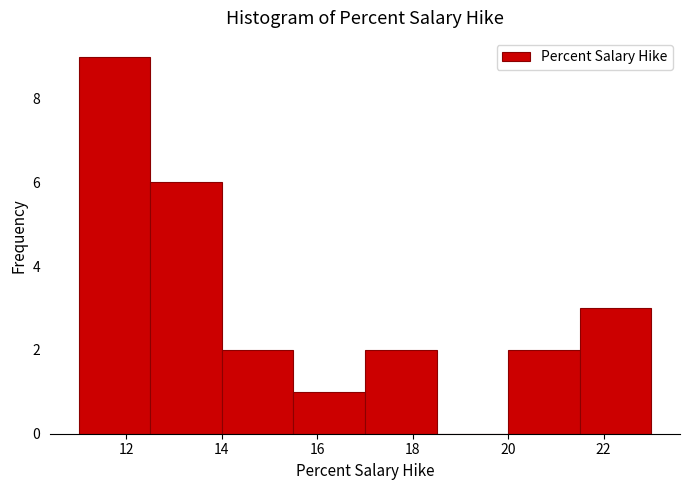

Reading left to right, transcribe this chart: for each bar, give the range it covers on the x-axis and its height. Neither the bar edges nor the heights are printed on the chart, so give them approximately, as read against the axes.

11.0 to 12.5: 9
12.5 to 14.0: 6
14.0 to 15.5: 2
15.5 to 17.0: 1
17.0 to 18.5: 2
18.5 to 20.0: 0
20.0 to 21.5: 2
21.5 to 23.0: 3